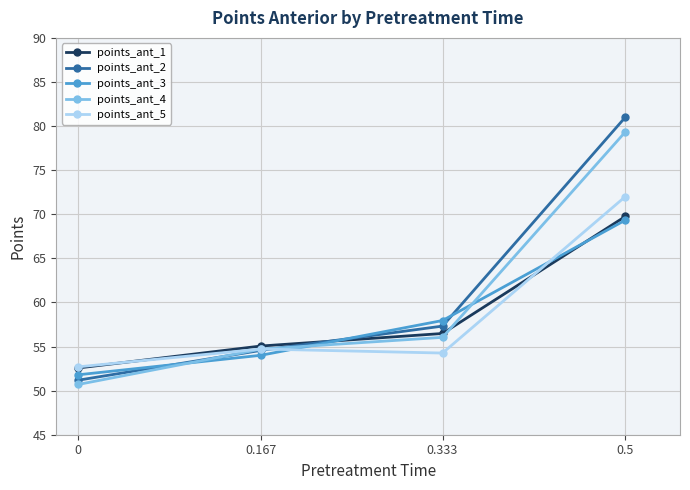

What are all the series names shown in the legend?

points_ant_1, points_ant_2, points_ant_3, points_ant_4, points_ant_5